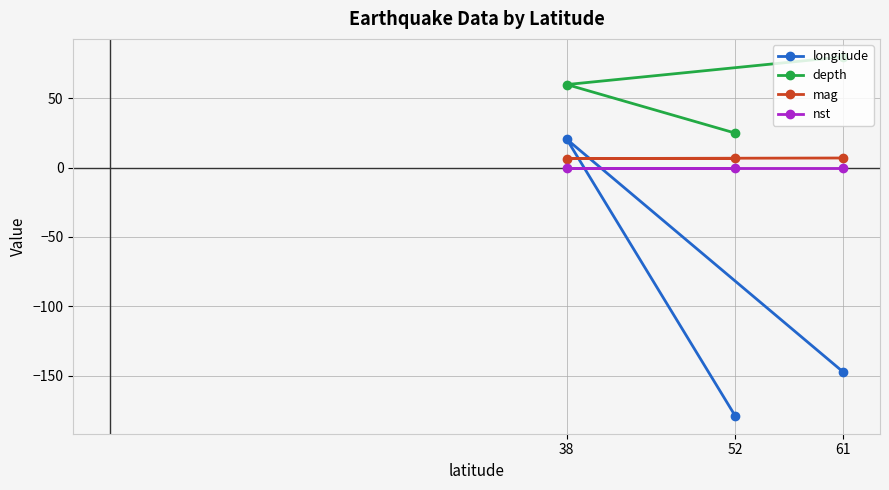

What is the sum of all longitude values?

-306.0